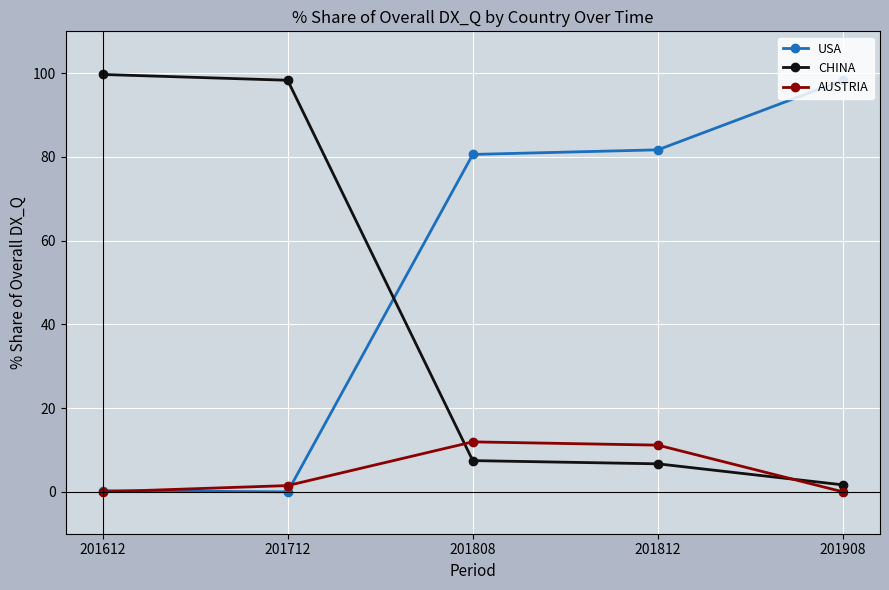

What are all the series names shown in the legend?

USA, CHINA, AUSTRIA